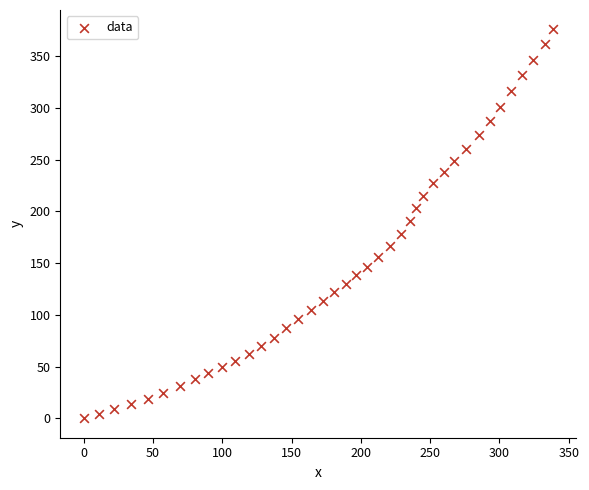

What is the range of X values (max minus min)?

338.5